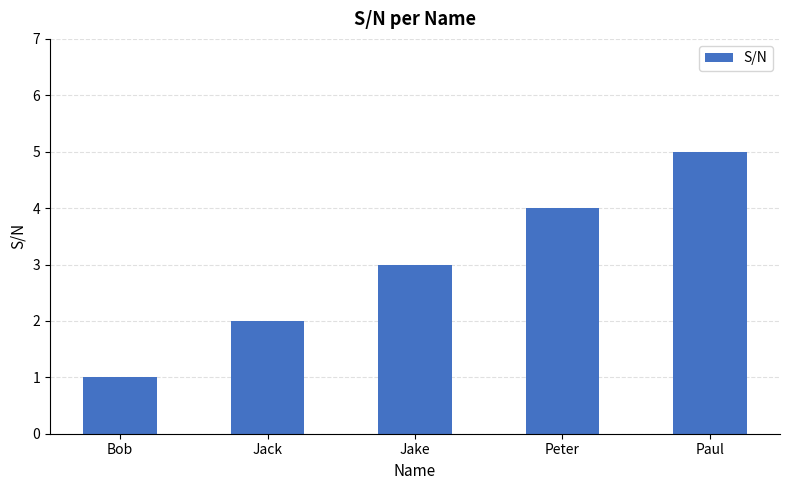

What is the sum of the values at Jake and Jack?

5